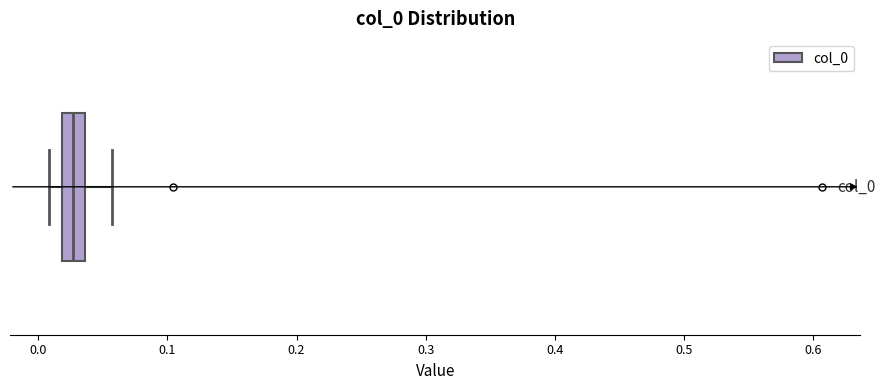

Read this box plot against the x-axis: the position of the median line, the range covered by the box, and the ends of both whiskers. The values are not printed on the chart, so give them approximately, as read against the axis.

median 0.03, box 0.02 to 0.04, whiskers 0.01 to 0.06